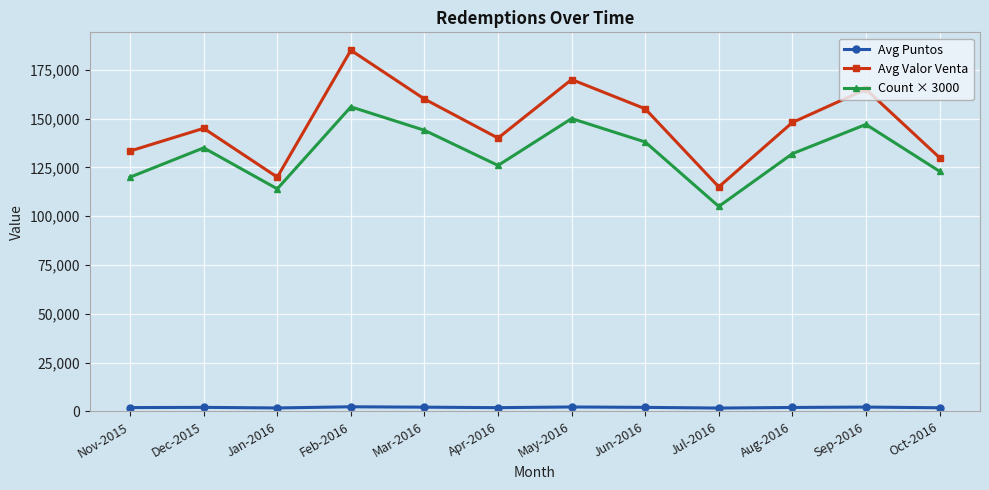

Does the chart display data point markers on the line(s)?

Yes